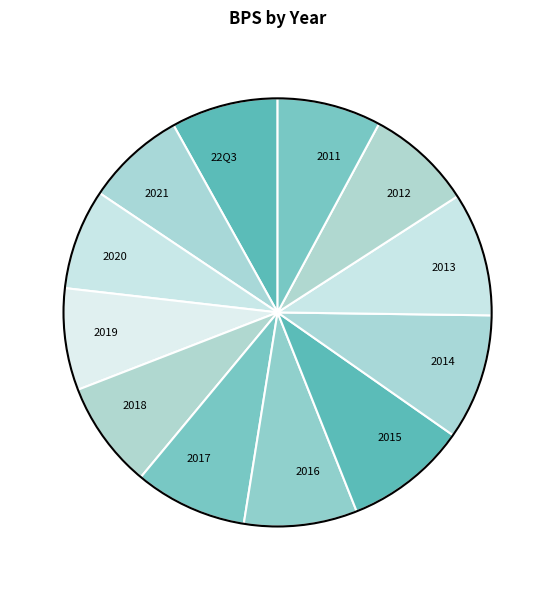

Is the sum of 2011 and 2018 greater than half?

No